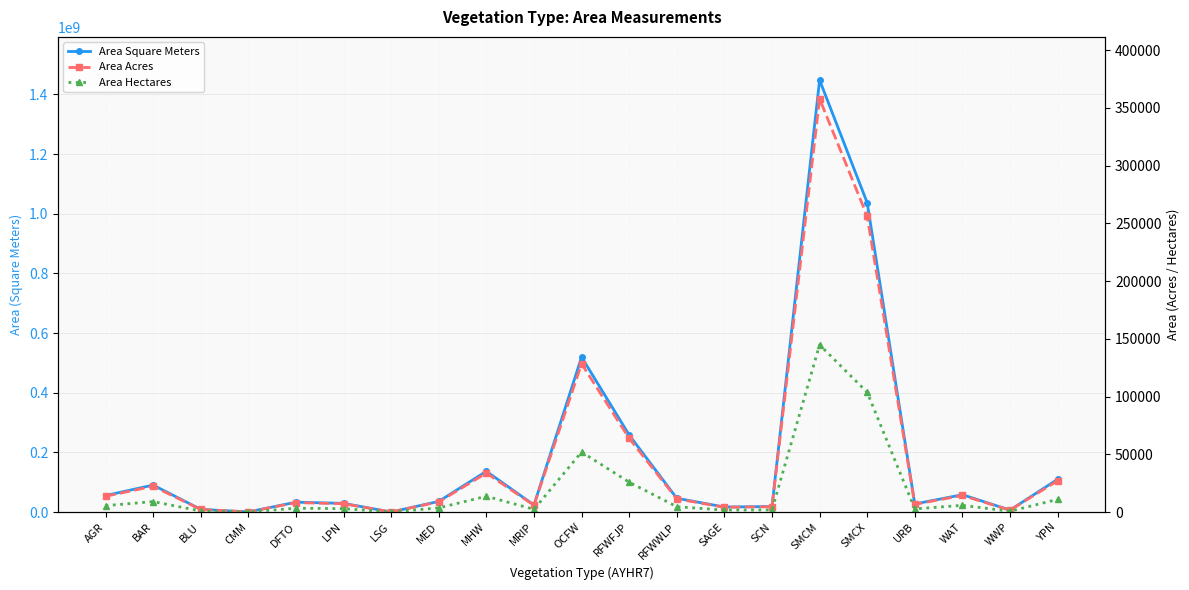

What is the sum of the Area Hectares values at URB and SMCX?

106404.4